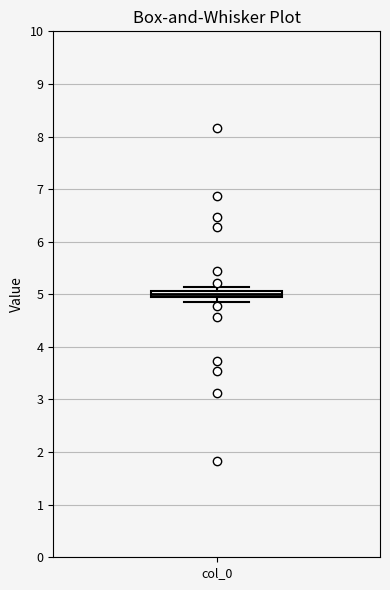

Where is the lower edge of the box for col_0 on the y-axis? The values are not printed on the chart, so give them approximately, as read against the axis.

4.9